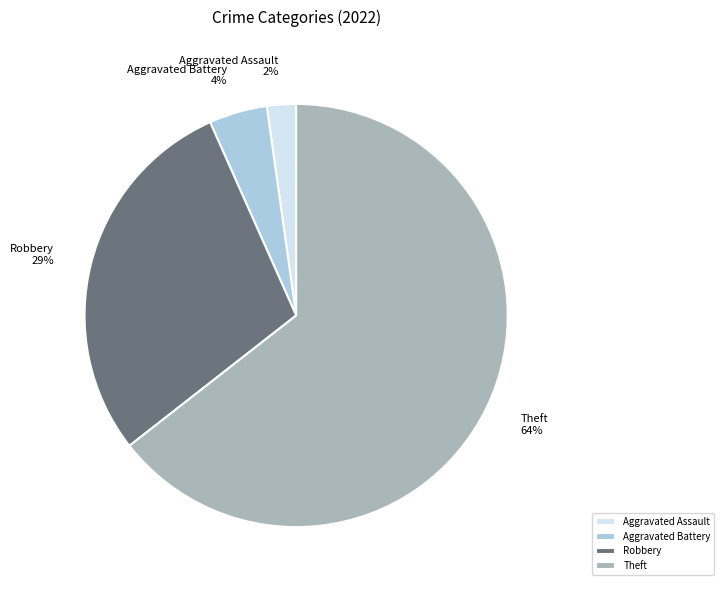

Combined, do Aggravated Battery and Aggravated Assault account for over 50%?

No